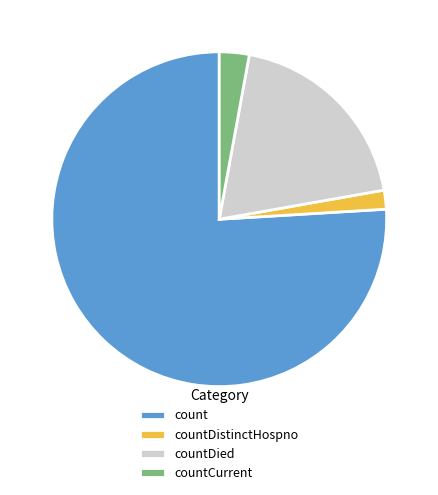

Do count and countDistinctHospno together represent more than half of the pie?

Yes